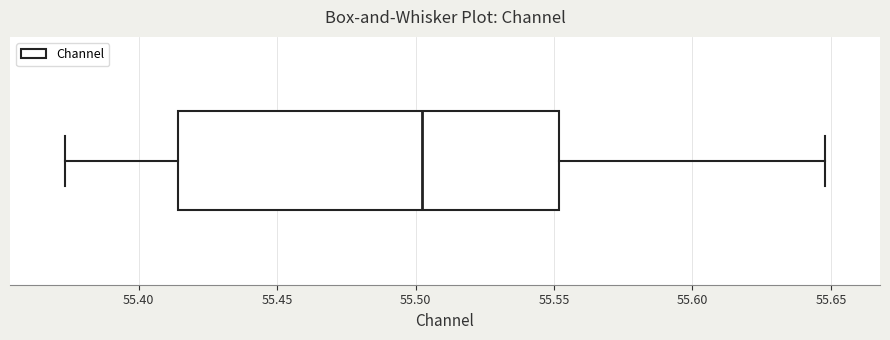

Where does the left whisker of the box end on the x-axis? The values are not printed on the chart, so give them approximately, as read against the axis.

55.375